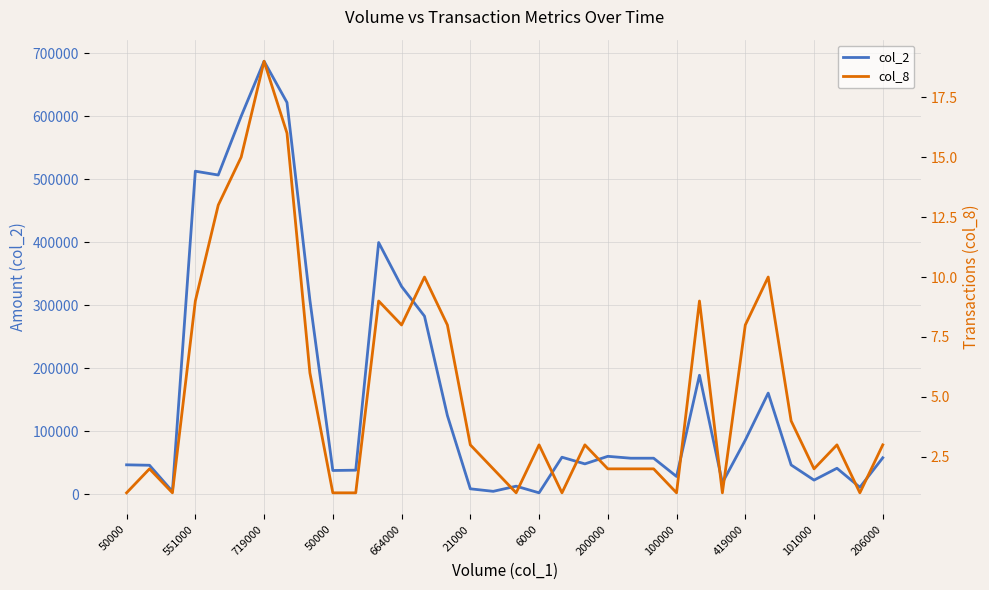

The col_8 series shows 1 at 32. True or false?

False